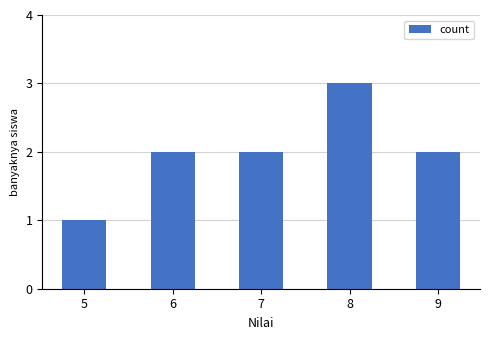

How many bars are there in total?

5